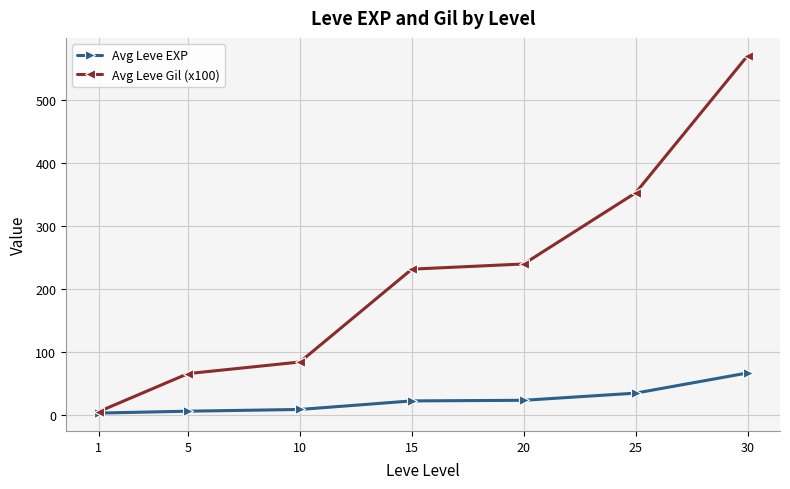

What is the difference between the maximum and second lowest values in the Avg Leve Gil (x100) series?

504.8